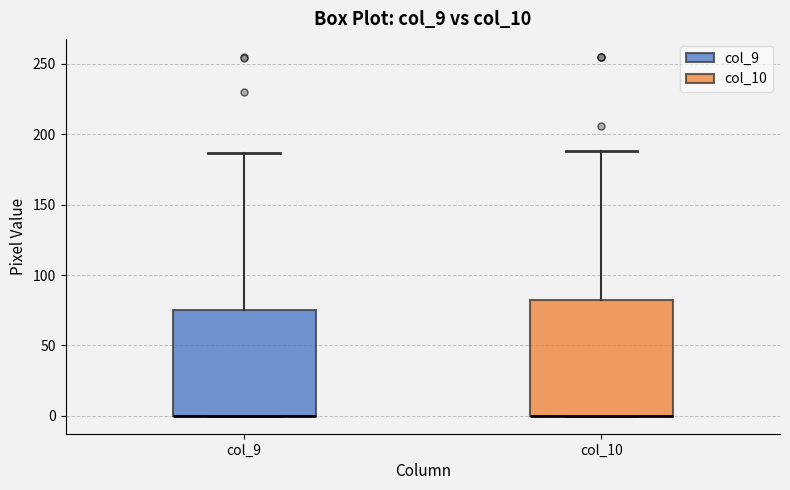

Where is the upper edge of the box for col_10 on the y-axis? The values are not printed on the chart, so give them approximately, as read against the axis.

80